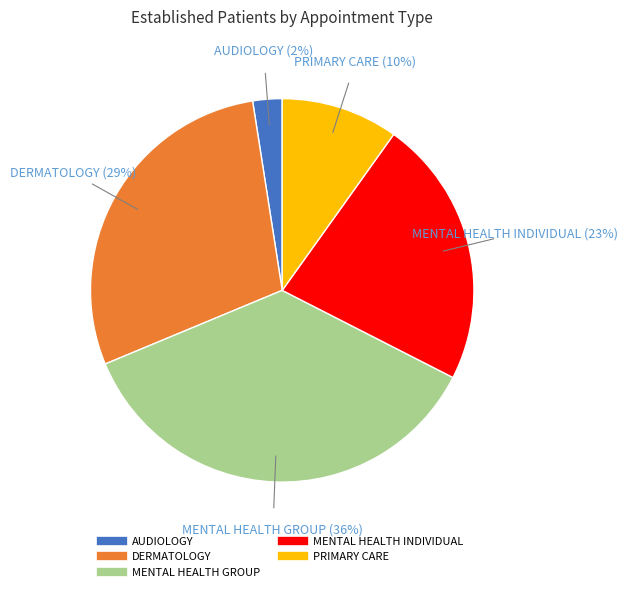

Does any single category account for the majority?

No